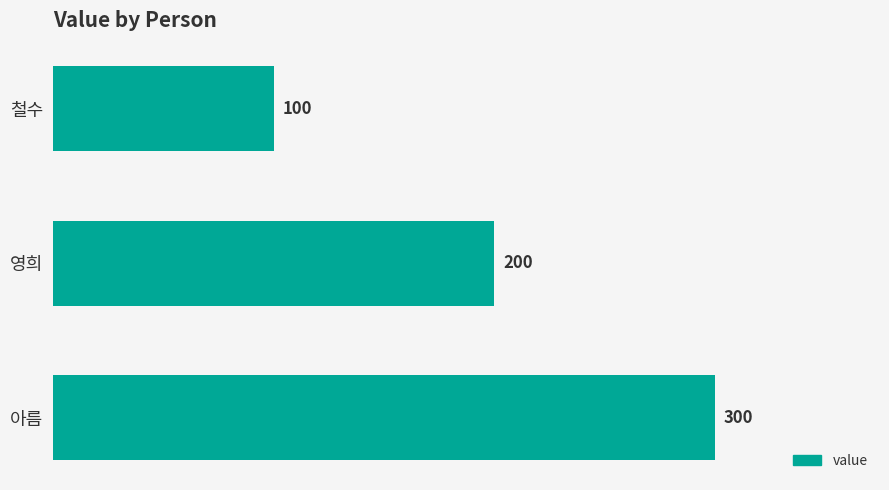

Reading bottom to top, list all the values displayed in this chart.

300	200	100